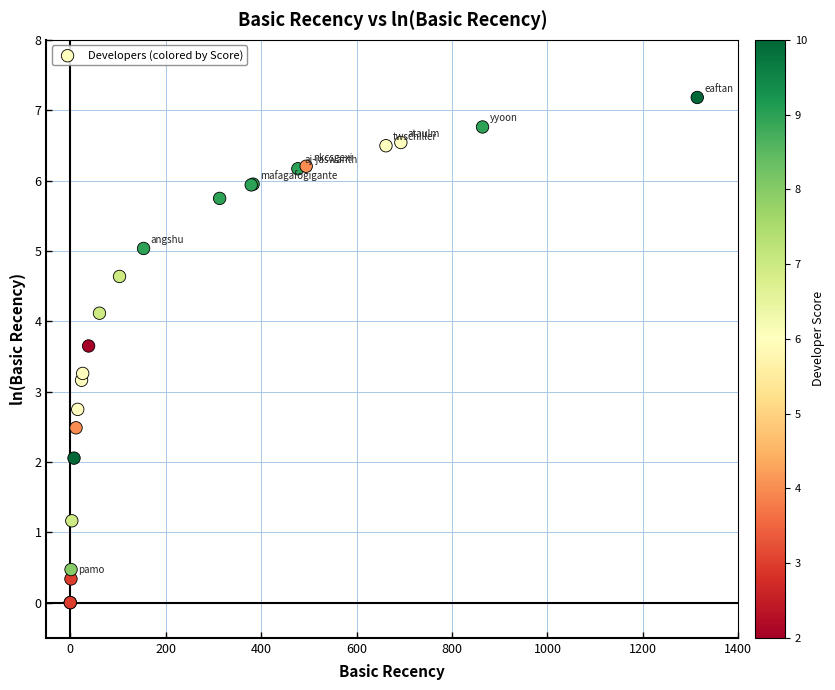

What Y value in the scatter plot is closest to 3?

3.2